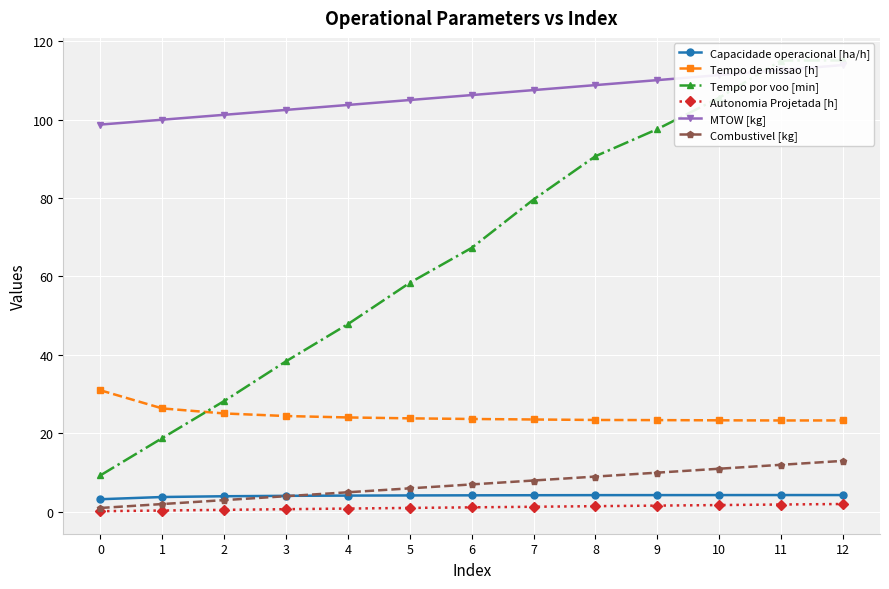

Is the value of Combustivel [kg] at 2 greater than the value of MTOW [kg] at 2?

No